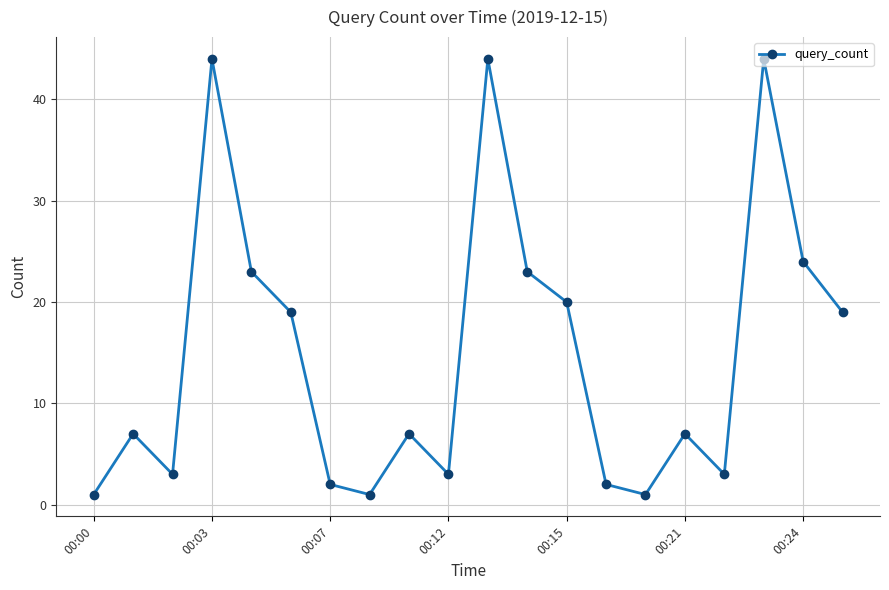

How many interior local valleys (lower than both neighbors) does the data have?

5